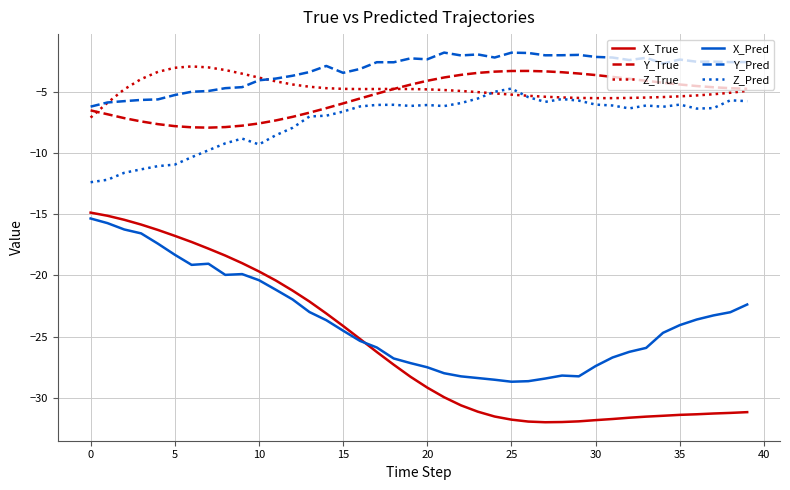

True or false: Z_True and X_Pred intersect in this chart.

False